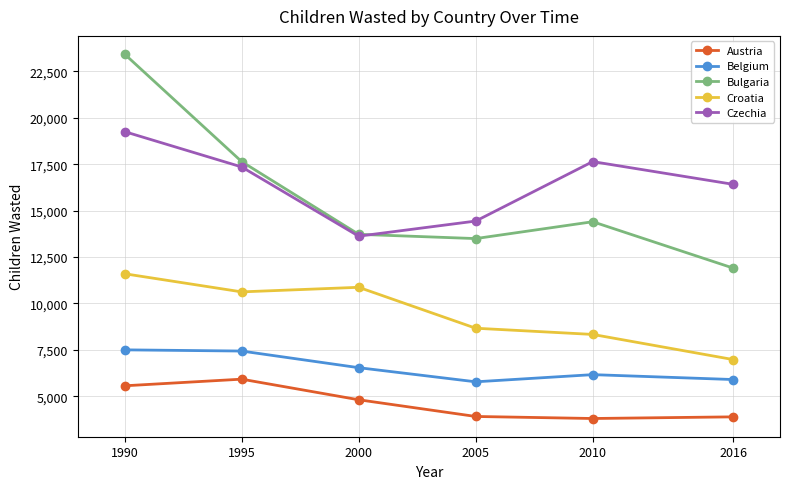

Where is the first local minimum for Czechia?

2000